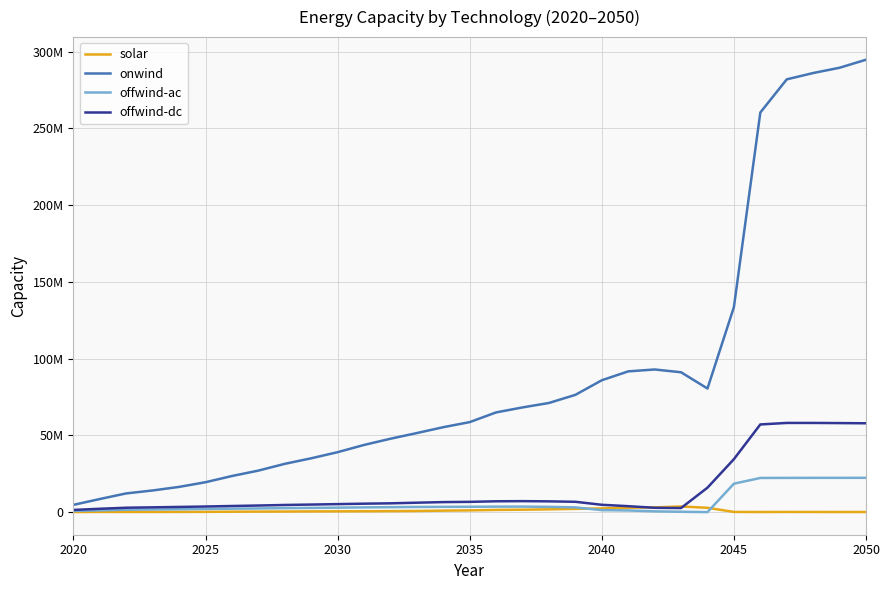

True or false: offwind-ac and onwind intersect in this chart.

False